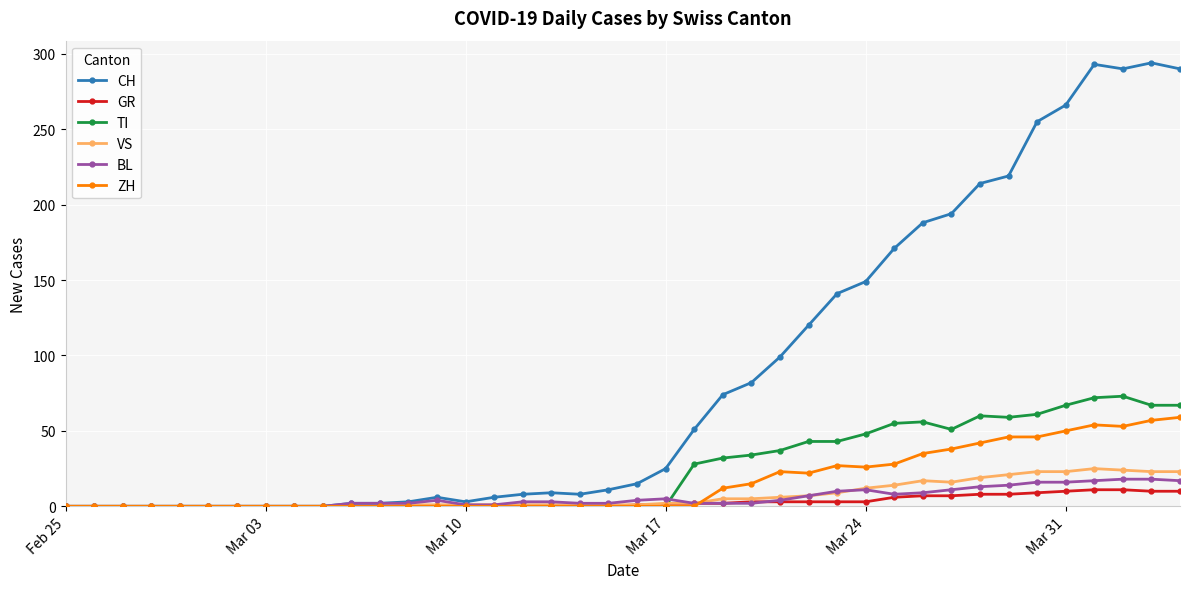

True or false: TI has more than 2 interior local peaks.

True